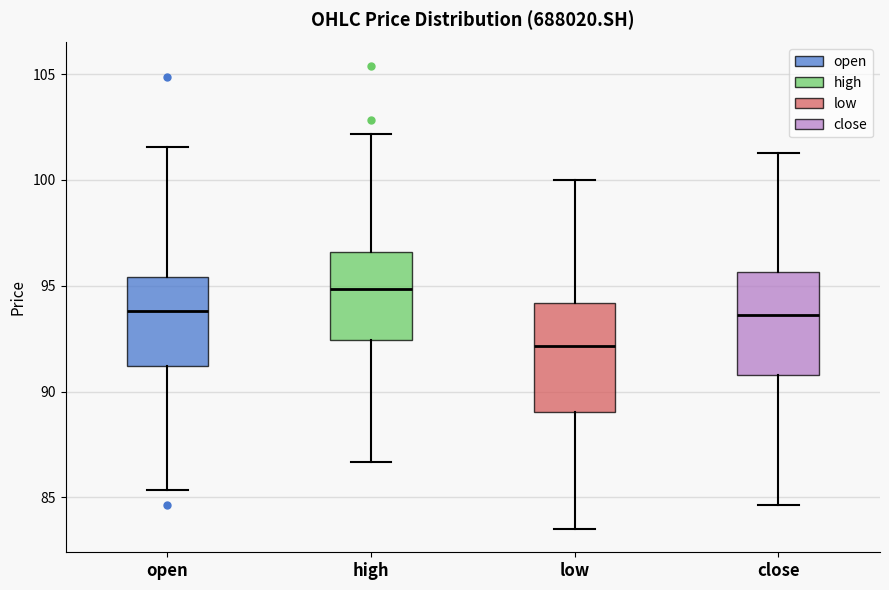

Which box's median line is the lowest?

low